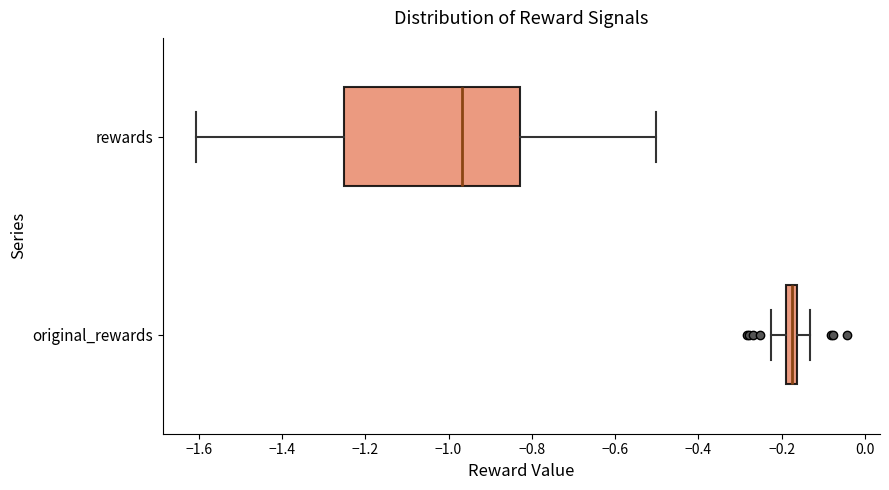

Comparing the boxes themselves (not the whiskers), which one is the widest?

rewards